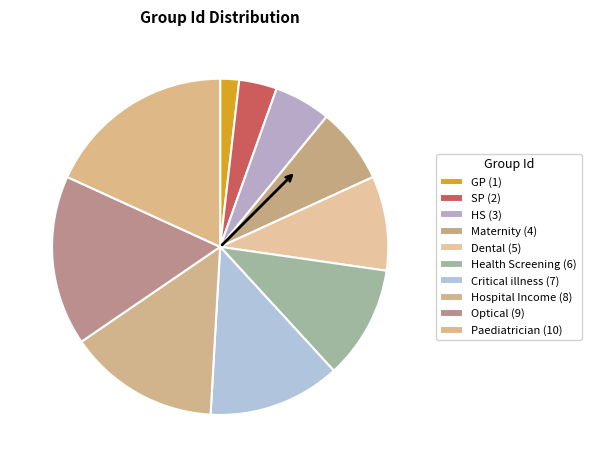

Which has a higher value, HS or Health Screening?

Health Screening